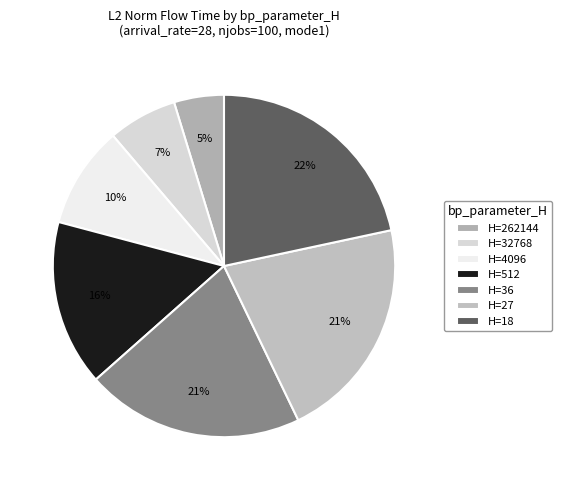

How many segments does this pie chart have?

7